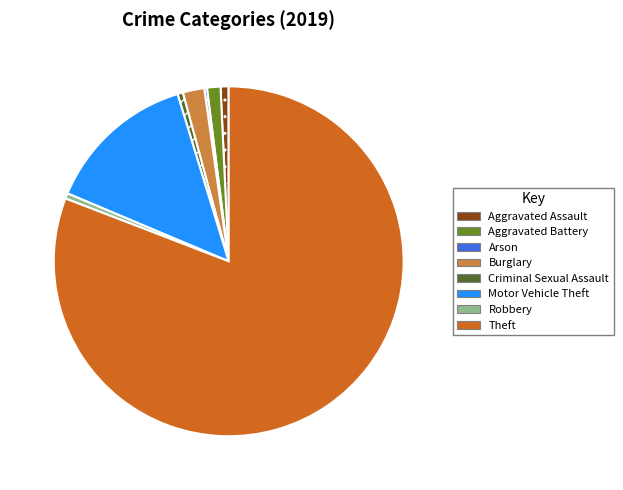

Approximately how many times larger is the value at Robbery compared to Aggravated Battery?

0.4